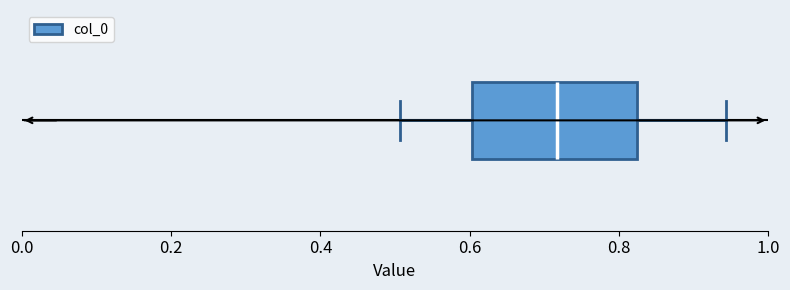

Where is the right edge of the box on the x-axis? The values are not printed on the chart, so give them approximately, as read against the axis.

0.82